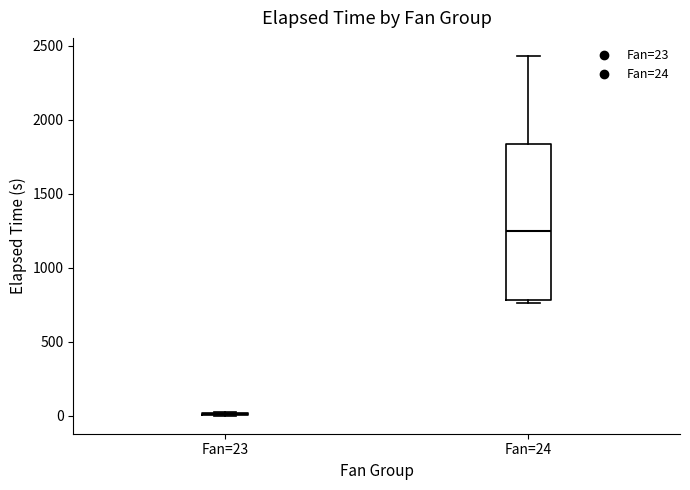

Reading left to right, transcribe this box plot: for each box, give where its median line is, the range the box spans, and where its two whiskers end, as read against the y-axis. The values are not printed on the chart, so give them approximately, as read against the axis.

Fan=23: box collapsed to a line at 0, whiskers 0 to 50
Fan=24: median 1250, box 800 to 1850, whiskers 750 to 2450